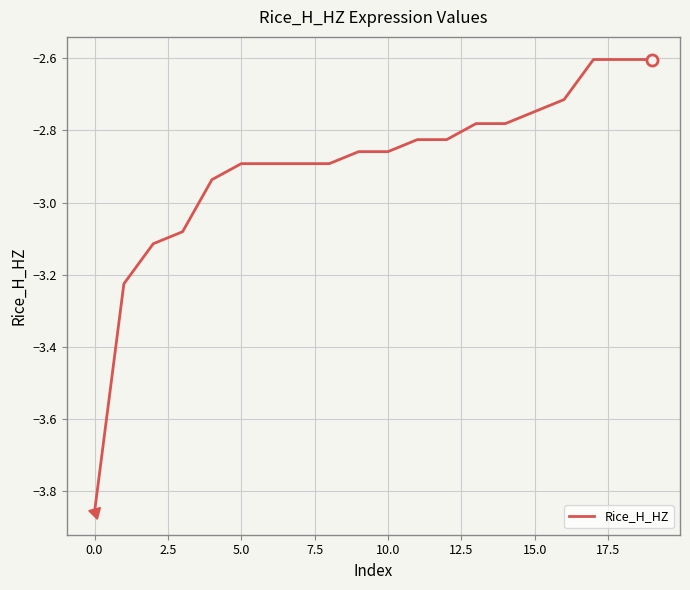

What is the greatest value displayed?

-2.6